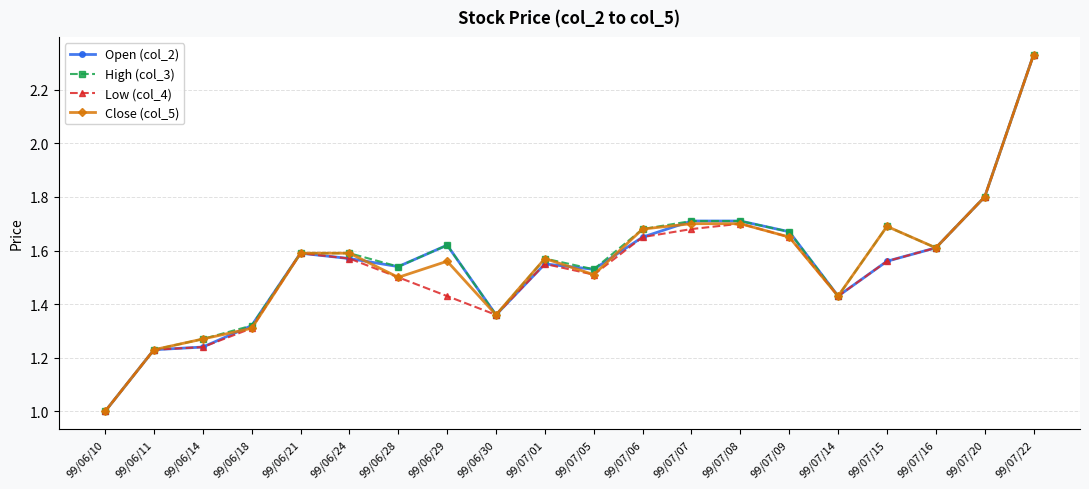

What are all the series names shown in the legend?

Open (col_2), High (col_3), Low (col_4), Close (col_5)